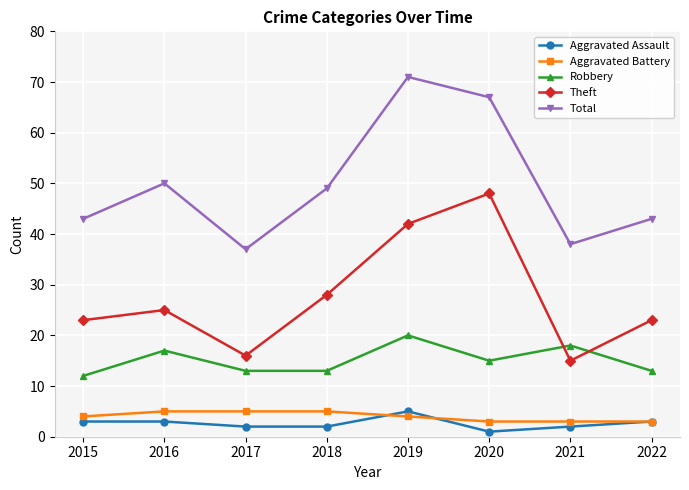

At how many categories does at least one series exceed 54?

2